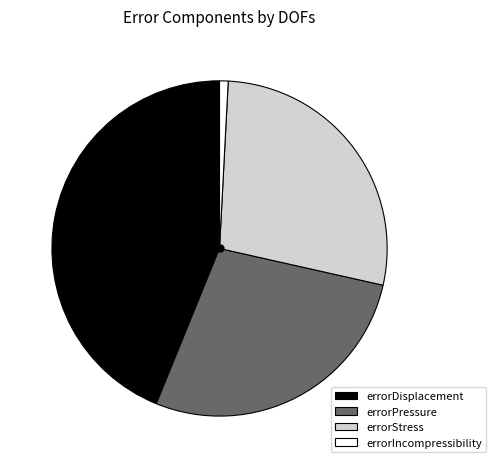

Which has a higher value, errorDisplacement or errorIncompressibility?

errorDisplacement